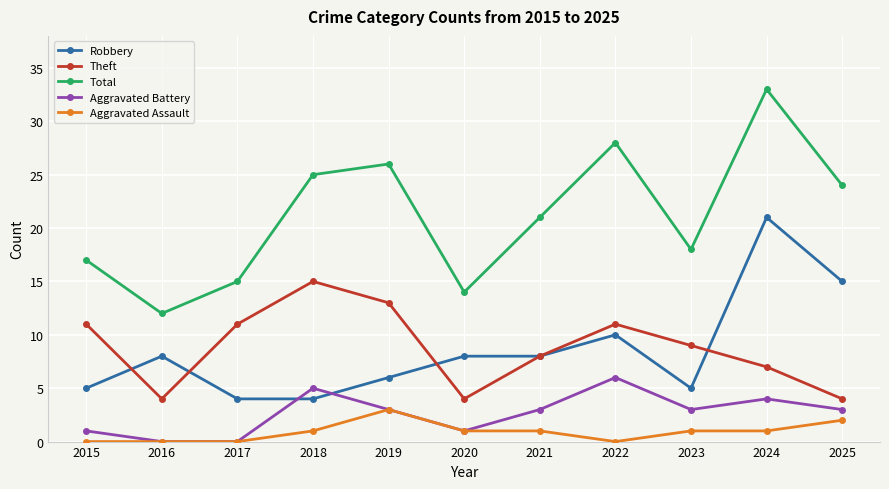

How many lines are shown in the chart?

5